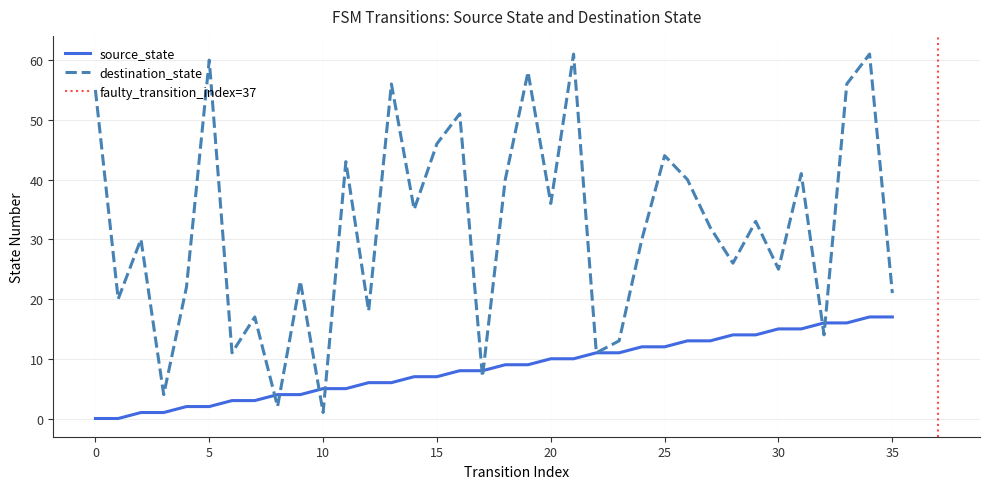

How many data points does each series have?

36